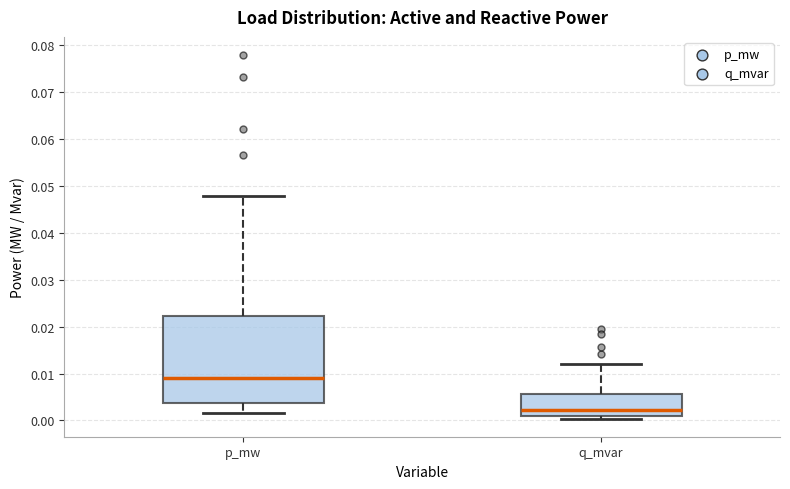

Which box's median line is the highest?

p_mw